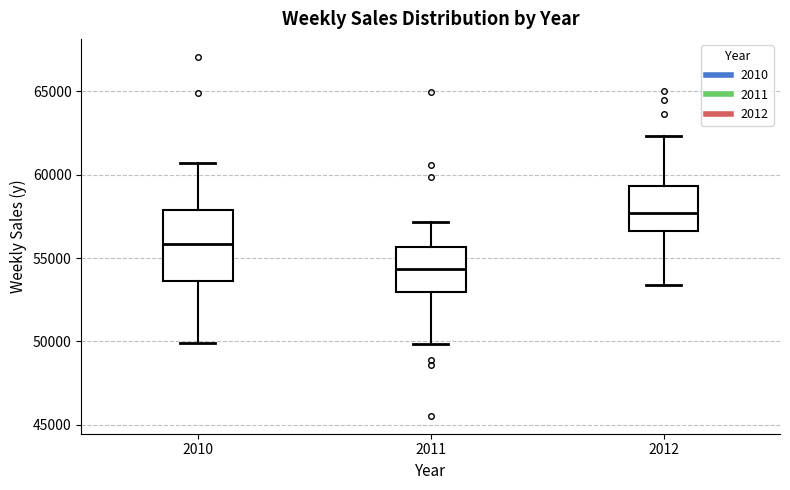

Where does the upper whisker of the box at x = 2012 end on the y-axis? The values are not printed on the chart, so give them approximately, as read against the axis.

62500